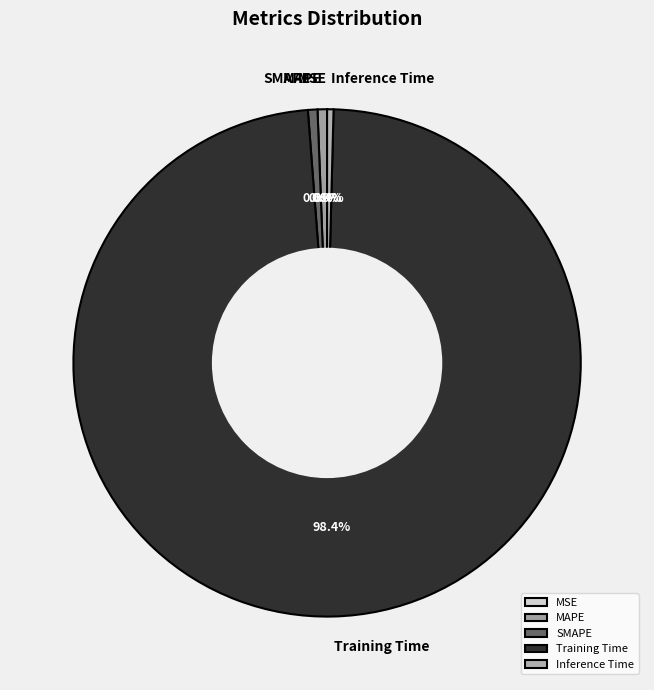

Which category accounts for the majority?

Training Time